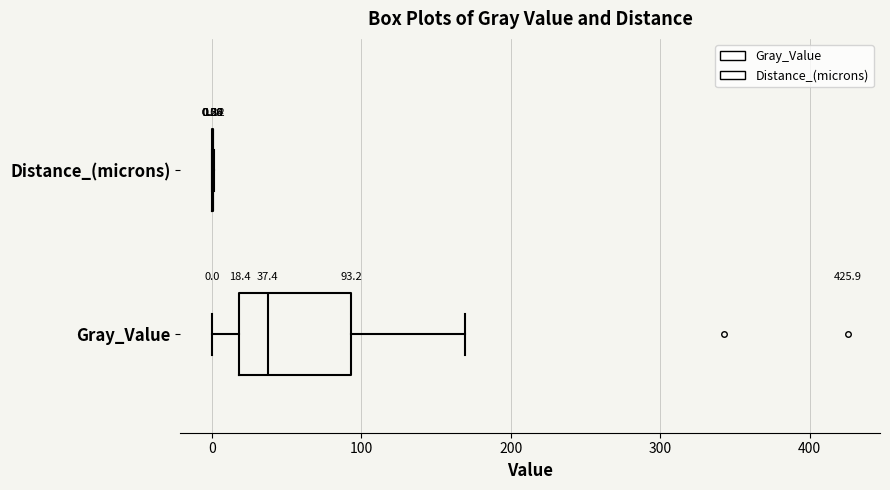

Comparing the boxes themselves (not the whiskers), which one is the widest?

Gray_Value